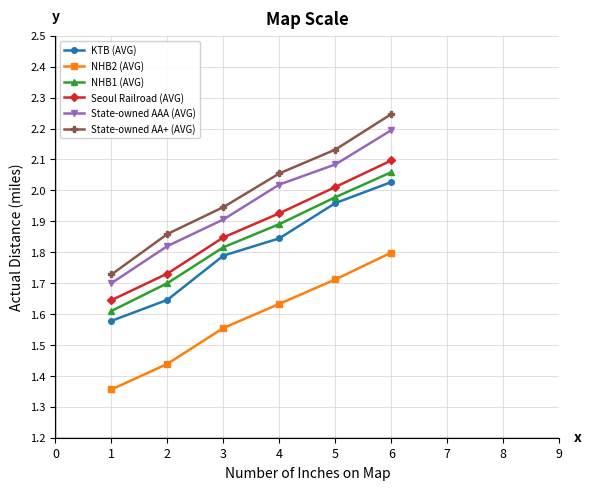

The Seoul Railroad (AVG) series shows 0.7 at 3. True or false?

False